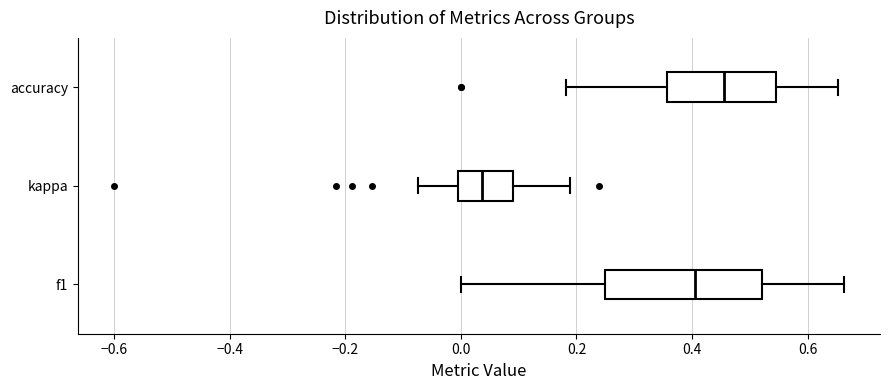

Reading bottom to top, read every box against the x-axis: the position of its median line, the range the box covers, and the ends of its whiskers. The values are not printed on the chart, so give them approximately, as read against the axis.

f1: median 0.40, box 0.24 to 0.52, whiskers 0.00 to 0.66
kappa: median 0.04, box 0.00 to 0.10, whiskers -0.08 to 0.18
accuracy: median 0.46, box 0.36 to 0.54, whiskers 0.18 to 0.66